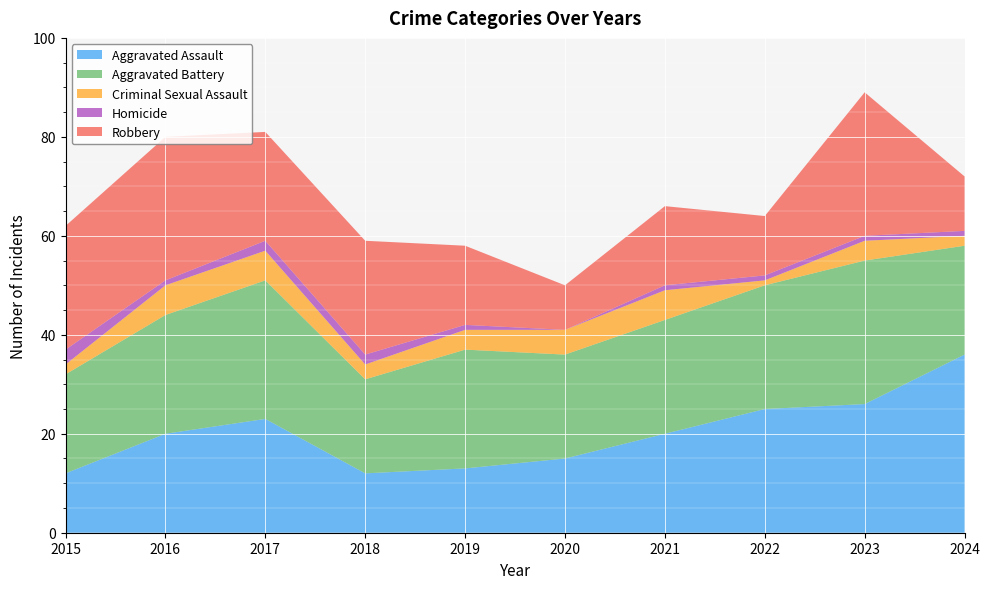

Reading left to right, what are all the values shown in this chart?

Aggravated Assault: 12	20	23	12	13	15	20	25	26	36
Aggravated Battery: 20	24	28	19	24	21	23	25	29	22
Criminal Sexual Assault: 2	6	6	3	4	5	6	1	4	2
Homicide: 3	1	2	2	1	0	1	1	1	1
Robbery: 25	29	22	23	16	9	16	12	29	11